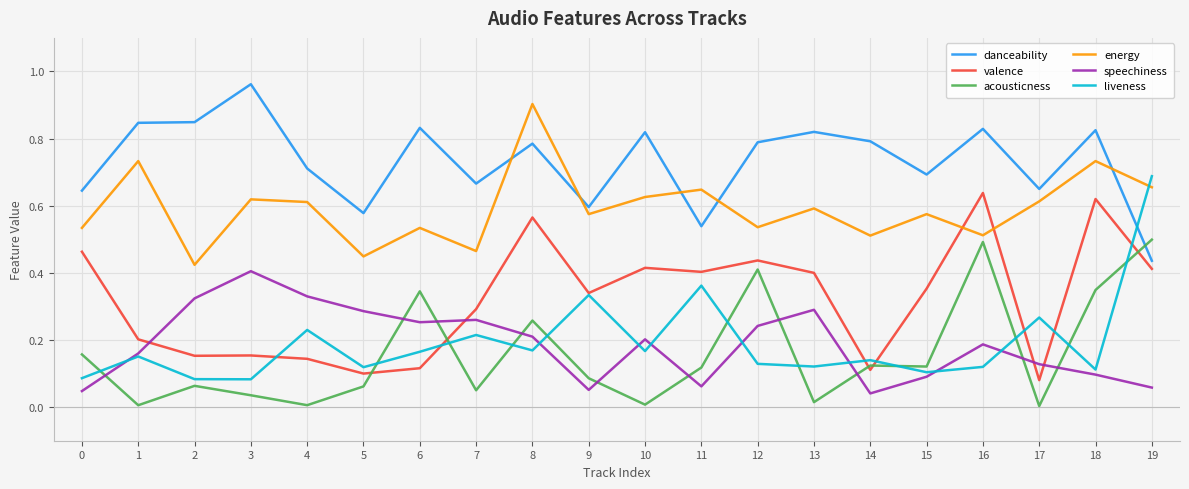

What is the sum of all energy values?

11.8